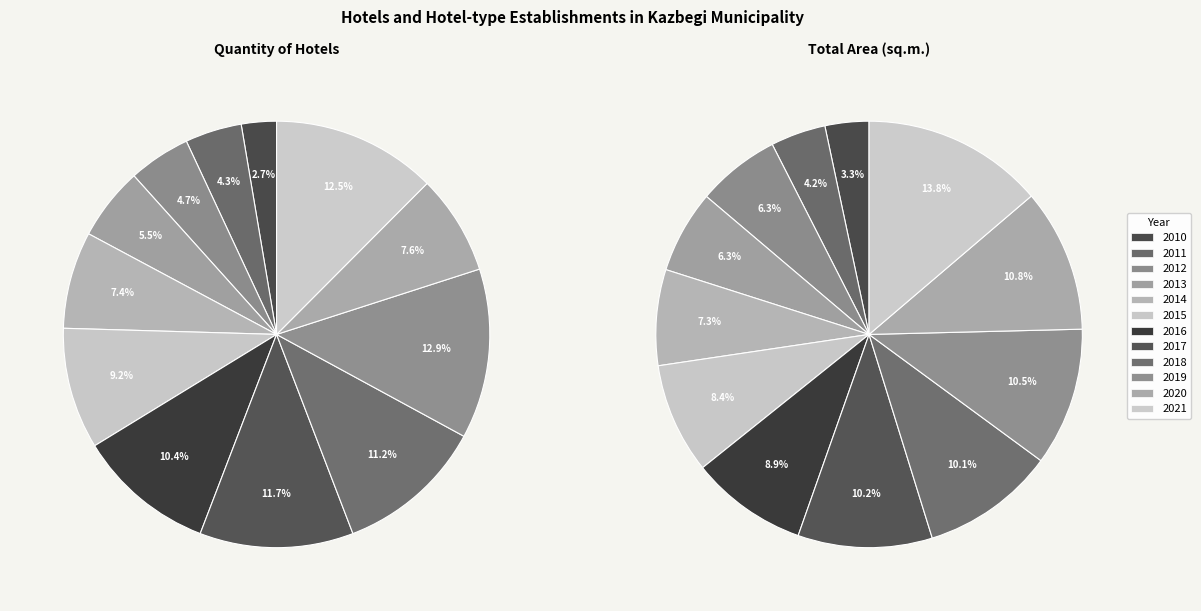

Which category has the biggest portion of the pie?

2021